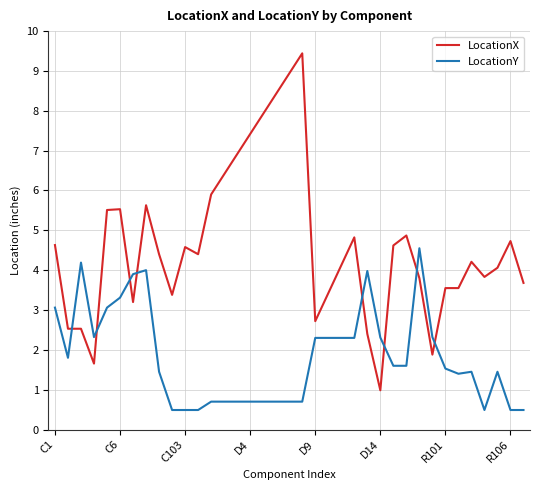

Does the chart display data point markers on the line(s)?

No